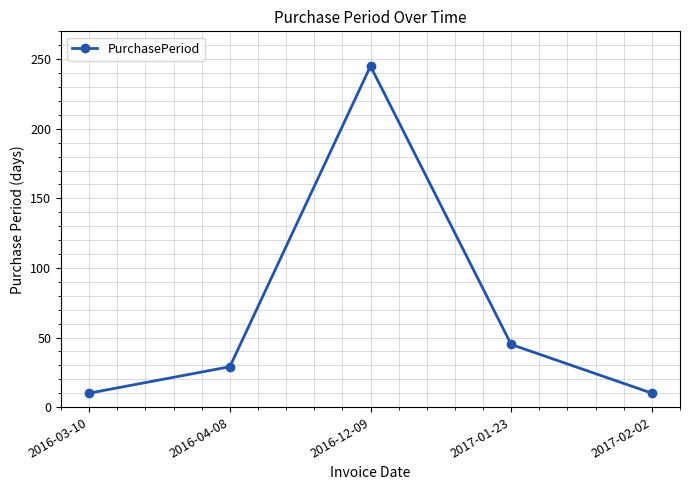

What is the minimum value shown in the chart?

10